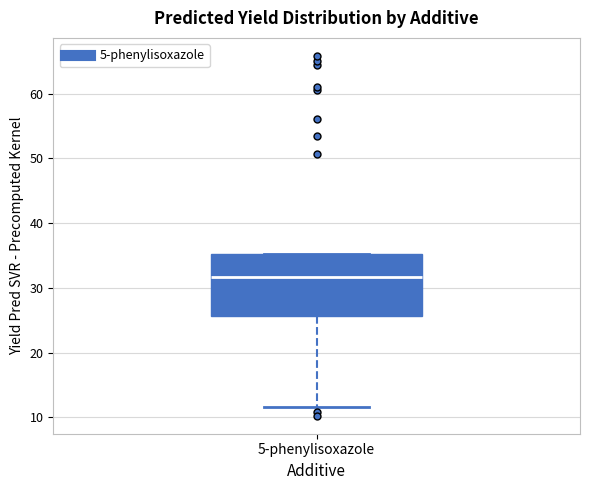

Where does the lower whisker of the box for 5-phenylisoxazole end on the y-axis? The values are not printed on the chart, so give them approximately, as read against the axis.

12